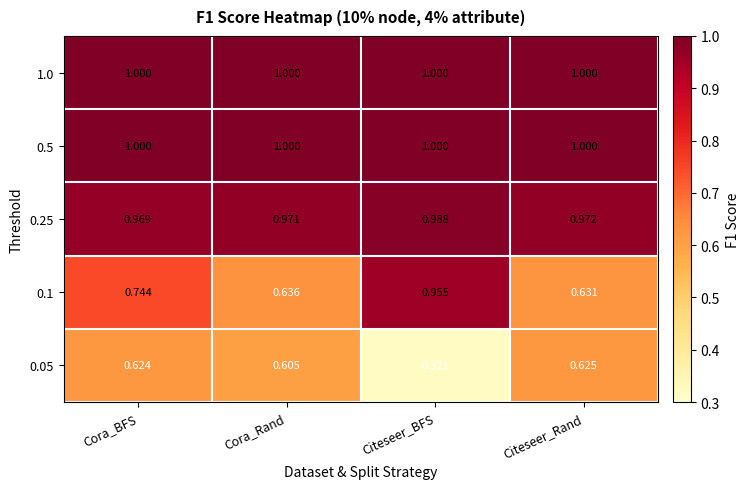

List the labels in order of 0.05 value, smallest first.

Citeseer_BFS, Cora_Rand, Cora_BFS, Citeseer_Rand